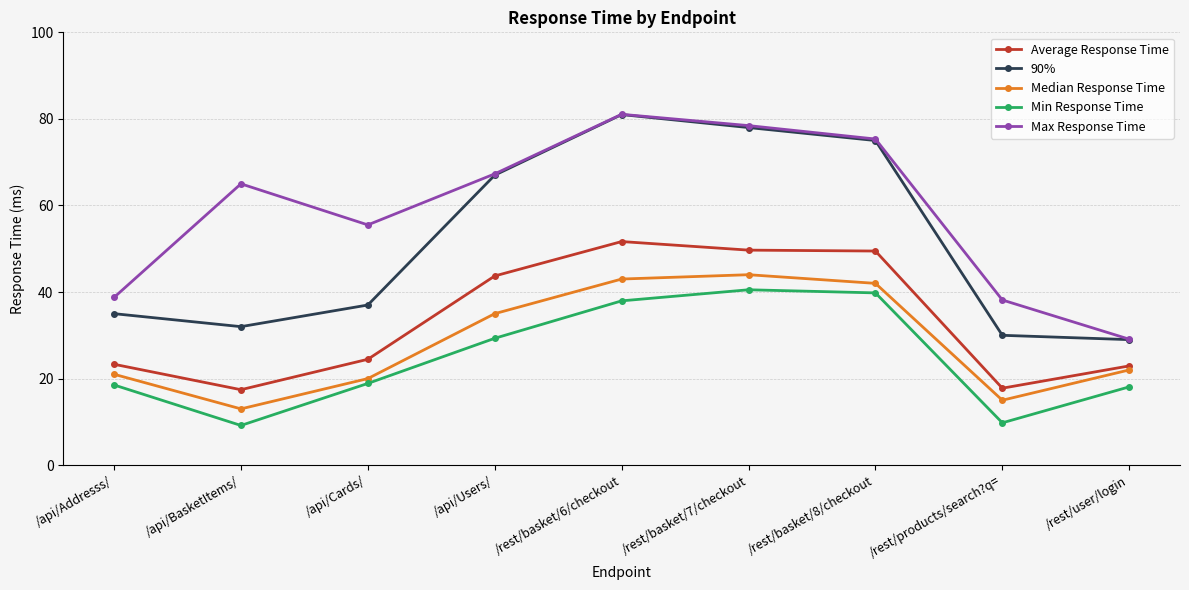

Which series changed the most between /api/Addresss/ and /rest/basket/6/checkout?

90%